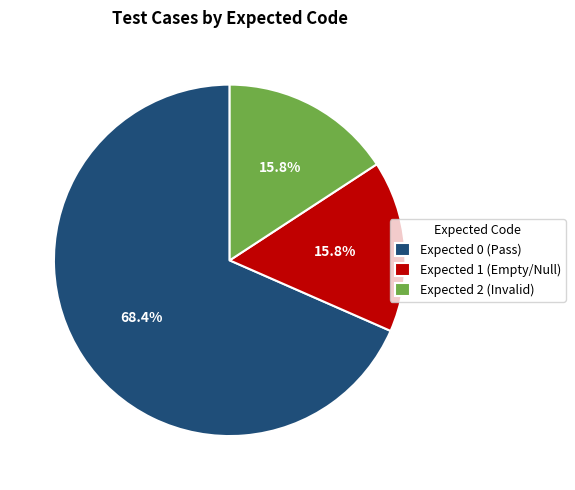

Which slice represents more than half of the pie?

Expected 0 (Pass)